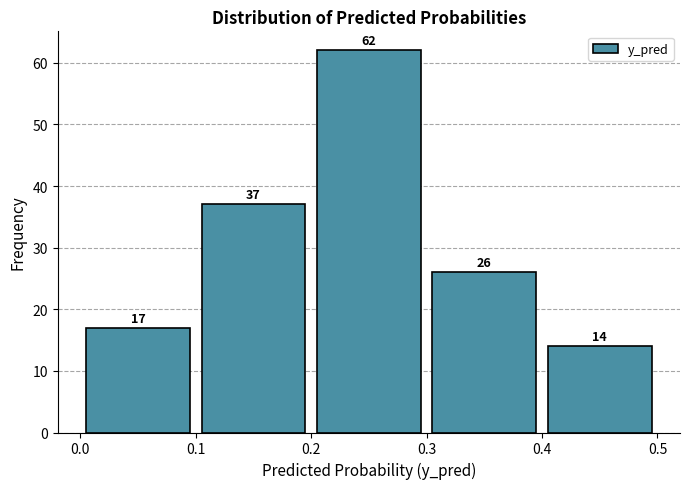

Reading left to right, list every bar in this chart as the range it spans on the x-axis followed by its height.

0.0 to 0.1: 17
0.1 to 0.2: 37
0.2 to 0.3: 62
0.3 to 0.4: 26
0.4 to 0.5: 14